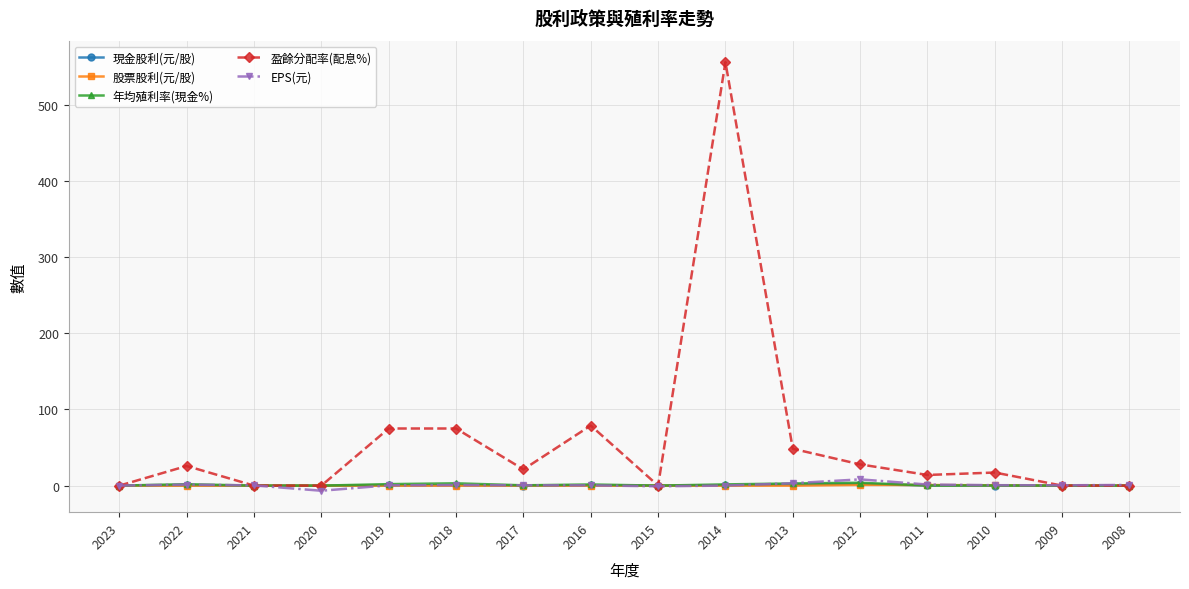

Which series has the largest total across all categories?

盈餘分配率(配息%)